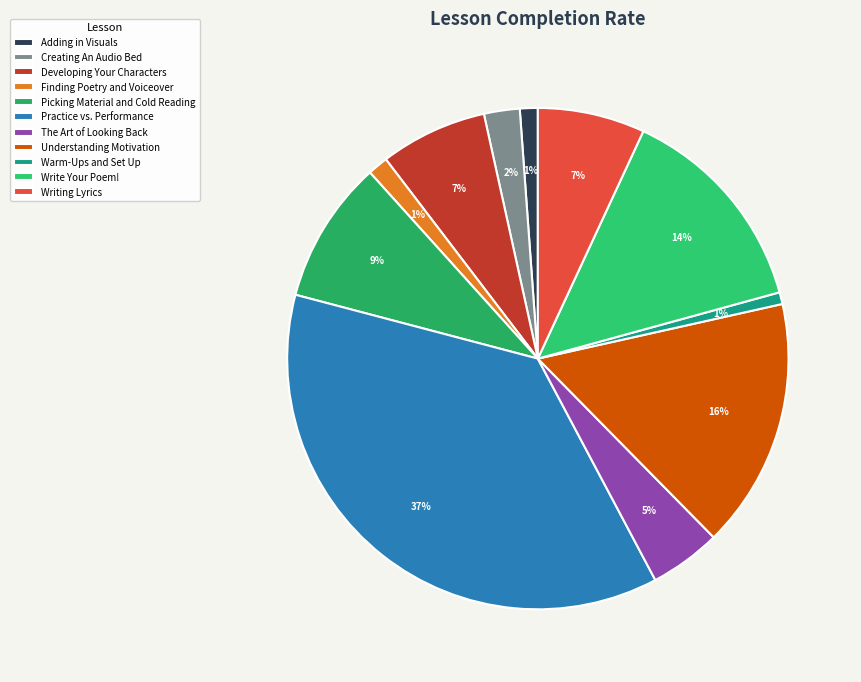

How many segments does this pie chart have?

11